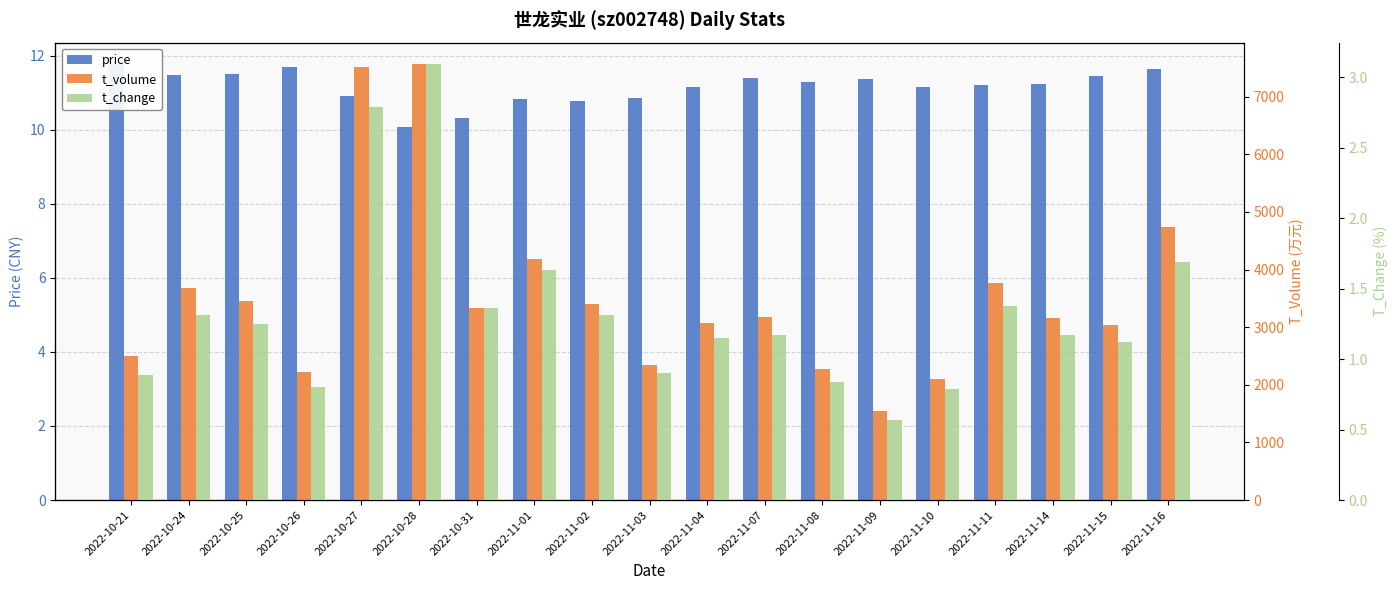

Read the t_volume value at 2022-10-26.

2225.0